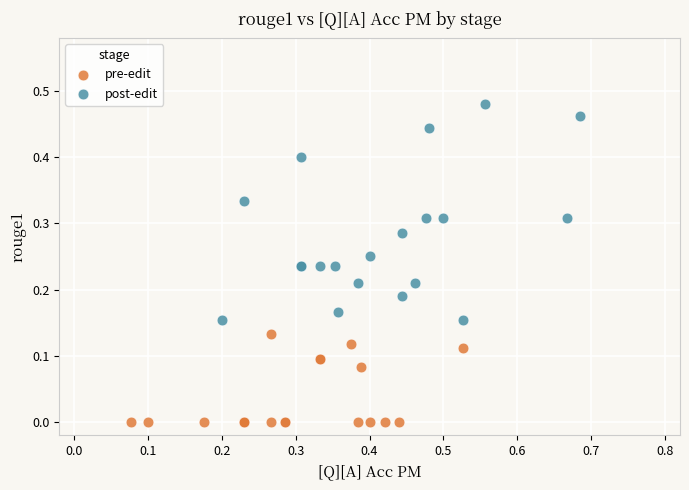

Which series reaches the maximum Y coordinate?

post-edit